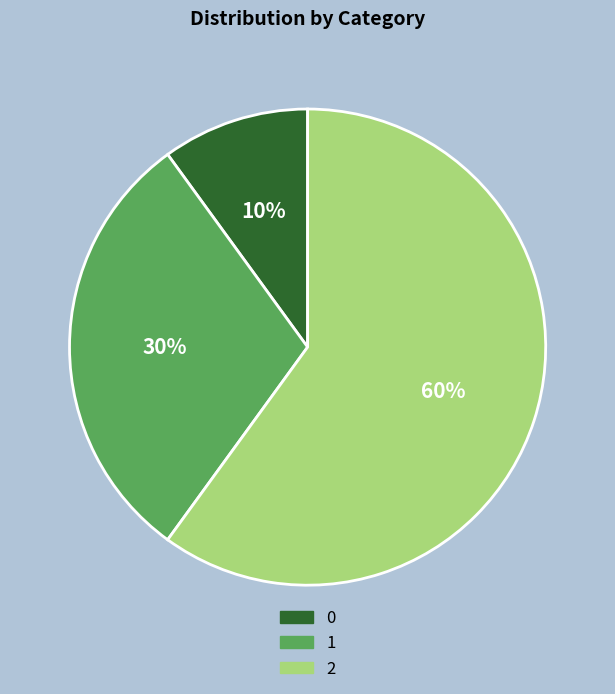

To the nearest percent, what is the difference between the largest and smallest slice percentages?

50%